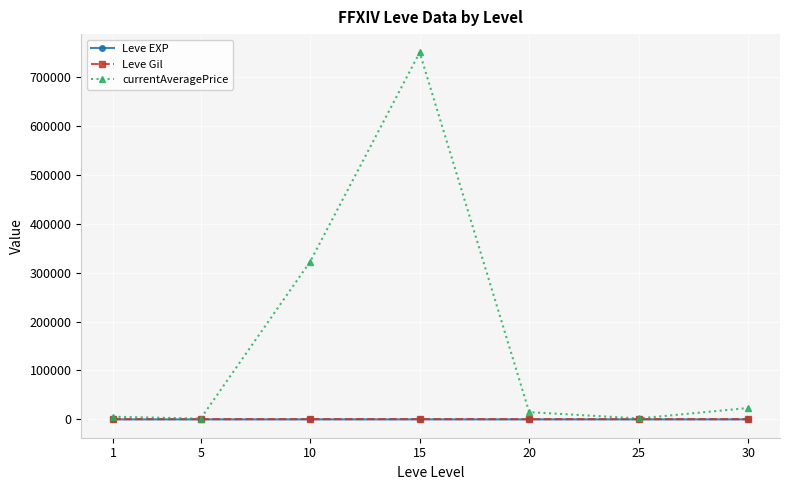

At how many categories does at least one series exceed 174498?

2